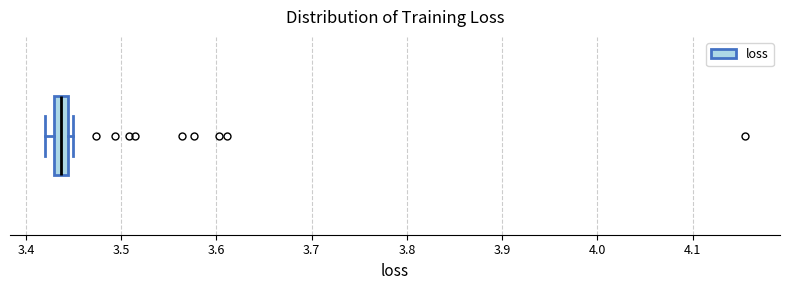

Where is the left edge of the box on the x-axis? The values are not printed on the chart, so give them approximately, as read against the axis.

3.43